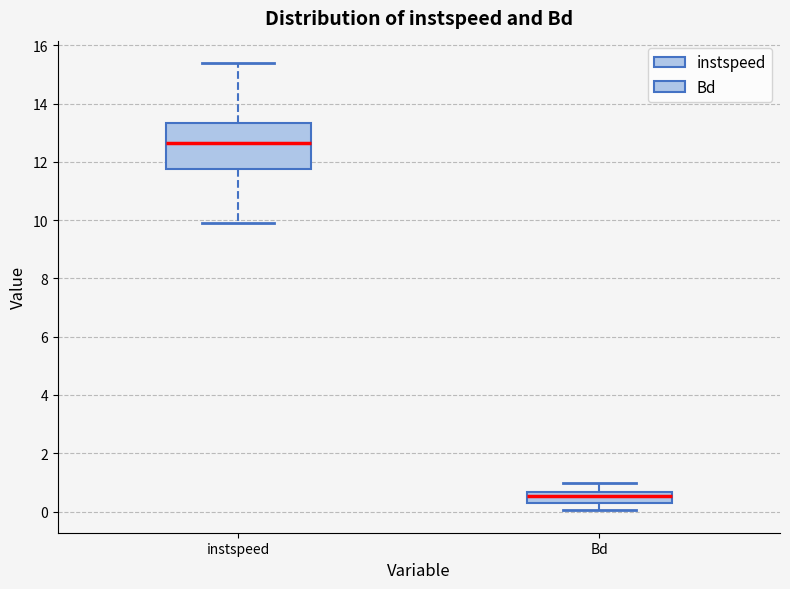

Which box has the highest median line?

instspeed